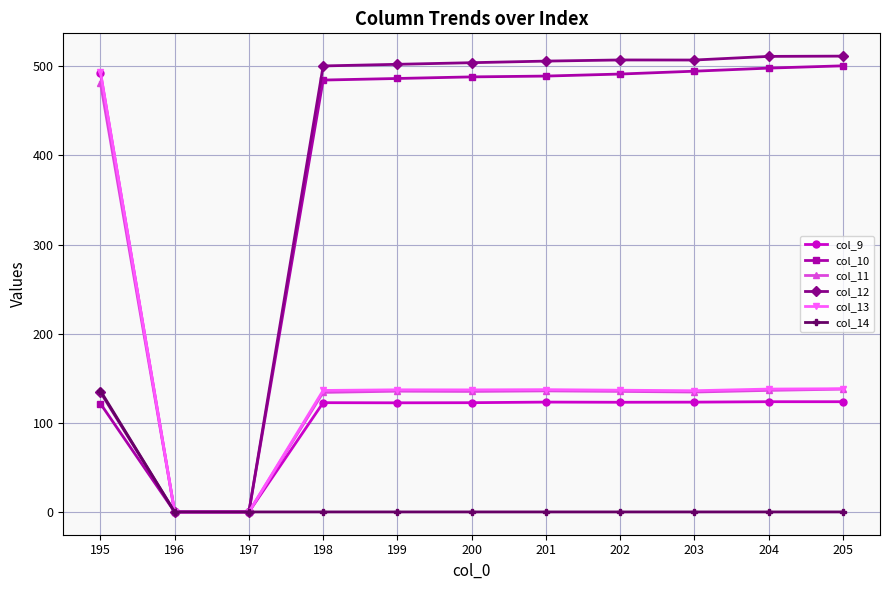

What is the maximum value shown in the chart?

511.4